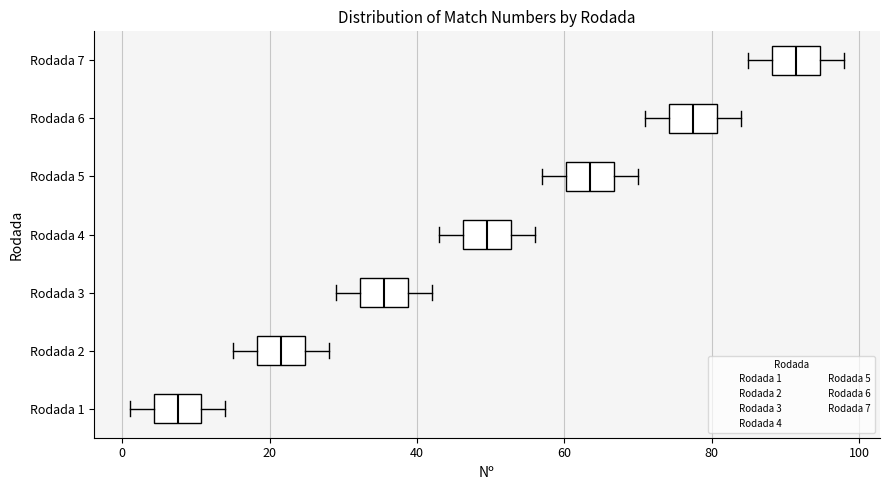

Where does the median line of the box for Rodada 7 sit on the x-axis? The values are not printed on the chart, so give them approximately, as read against the axis.

92